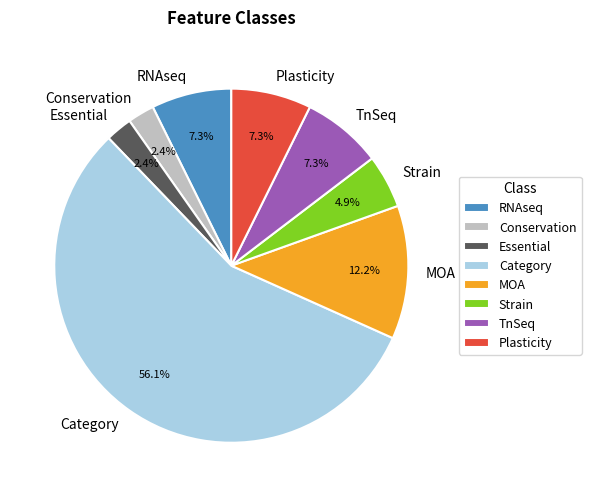

What is the ratio of the value at Strain to the value at Category?

0.1